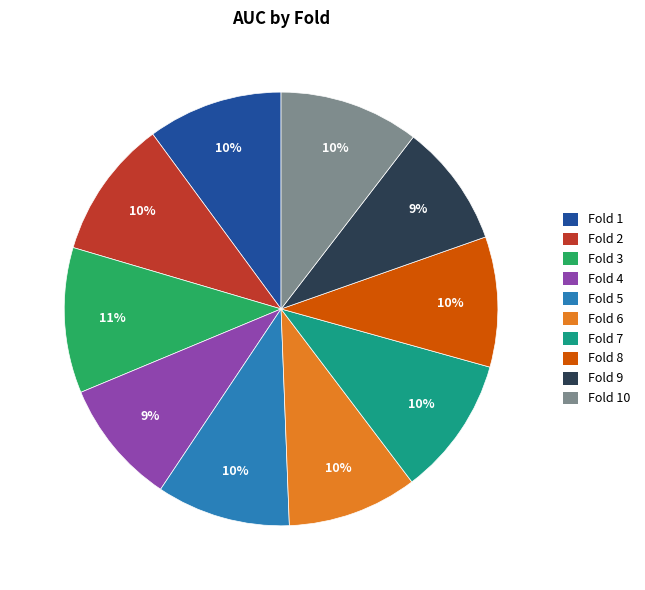

Is it true that Fold 6 is 10% of the pie?

True